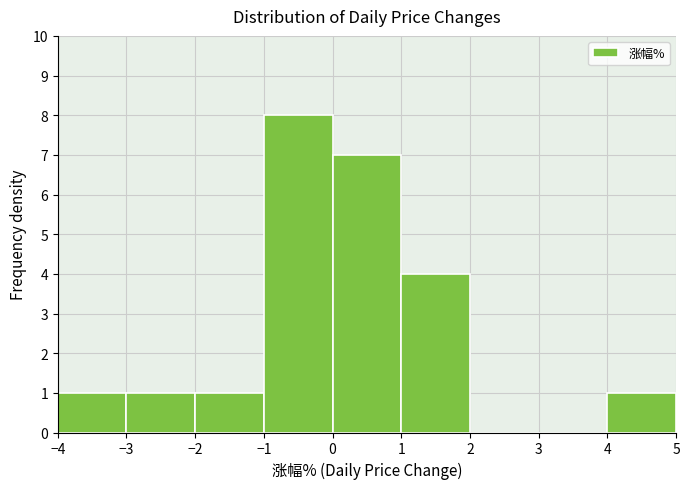

Reading left to right, transcribe this chart: for each bar, give the range it covers on the x-axis and its height. The values are not printed on the chart, so give them approximately, as read against the axis.

-4 to -3: 1
-3 to -2: 1
-2 to -1: 1
-1 to 0: 8
0 to 1: 7
1 to 2: 4
2 to 3: 0
3 to 4: 0
4 to 5: 1